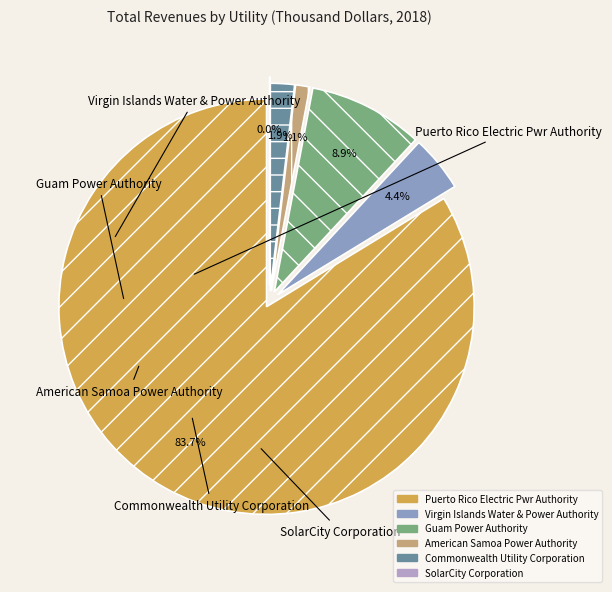

Is American Samoa Power Authority the majority of the pie?

No